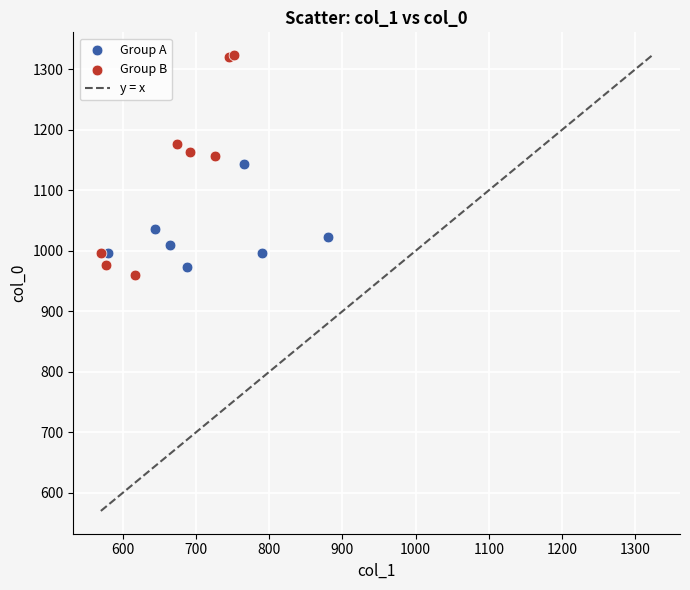

Which series reaches the maximum Y coordinate?

Group B